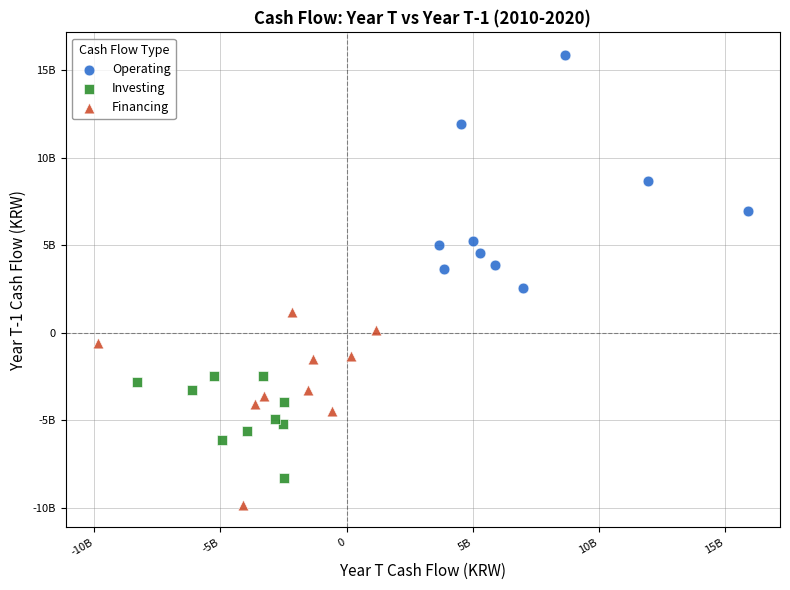

What are all the series names shown in the legend?

Operating, Investing, Financing